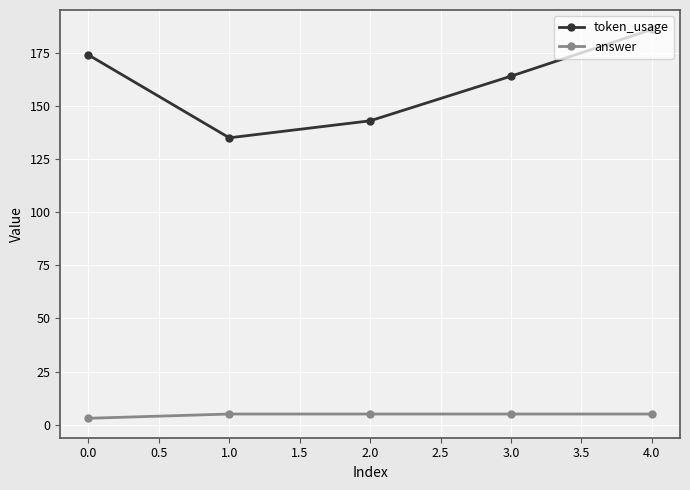

Which series changed the most between 1.0 and 4.0?

token_usage